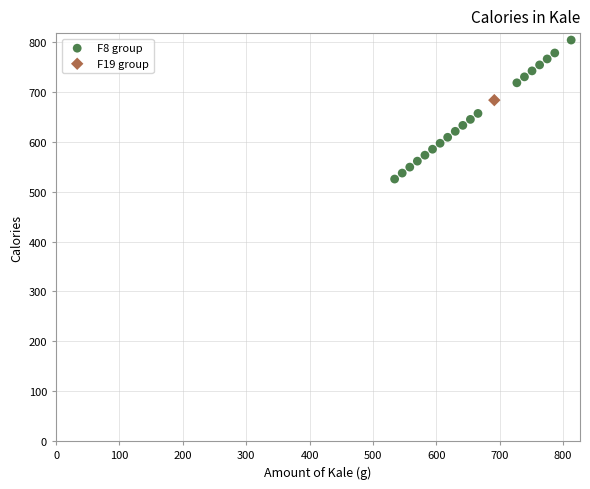

What are all the series names shown in the legend?

F8 group, F19 group